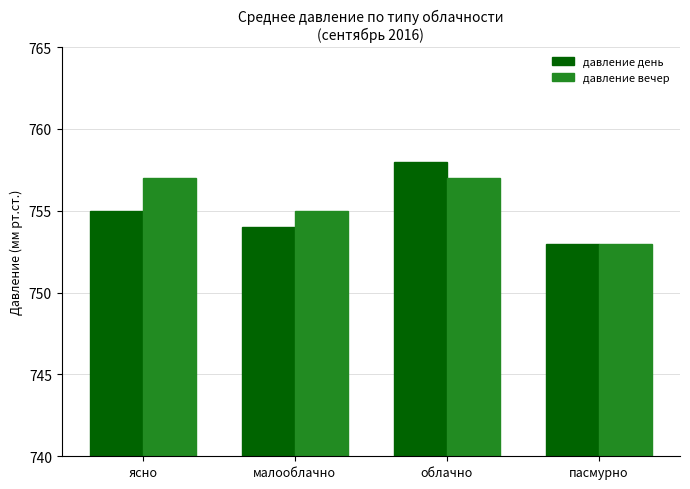

The давление день series shows 754 at малооблачно. True or false?

True